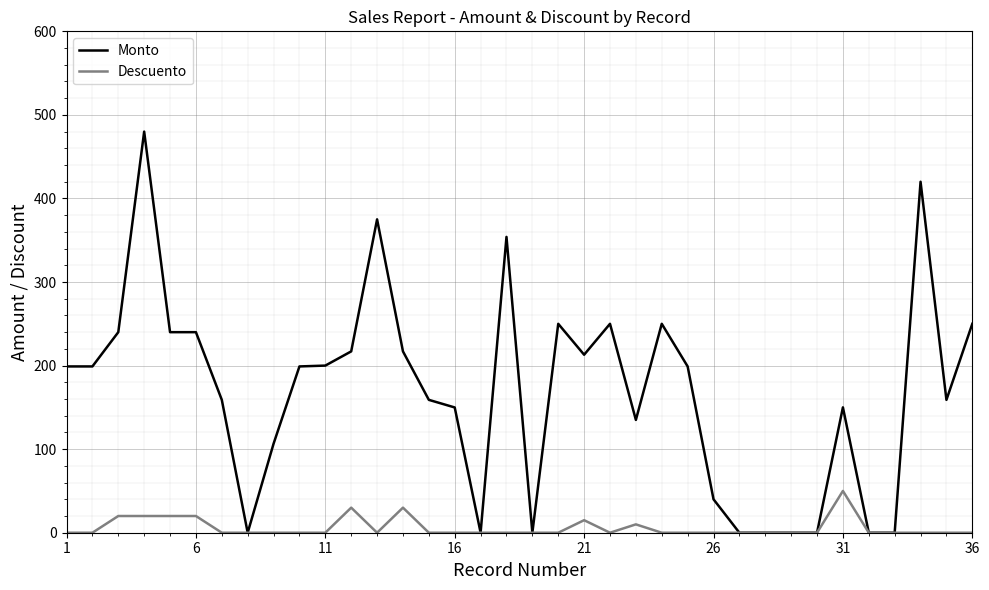

Count the number of categories in the chart.

36